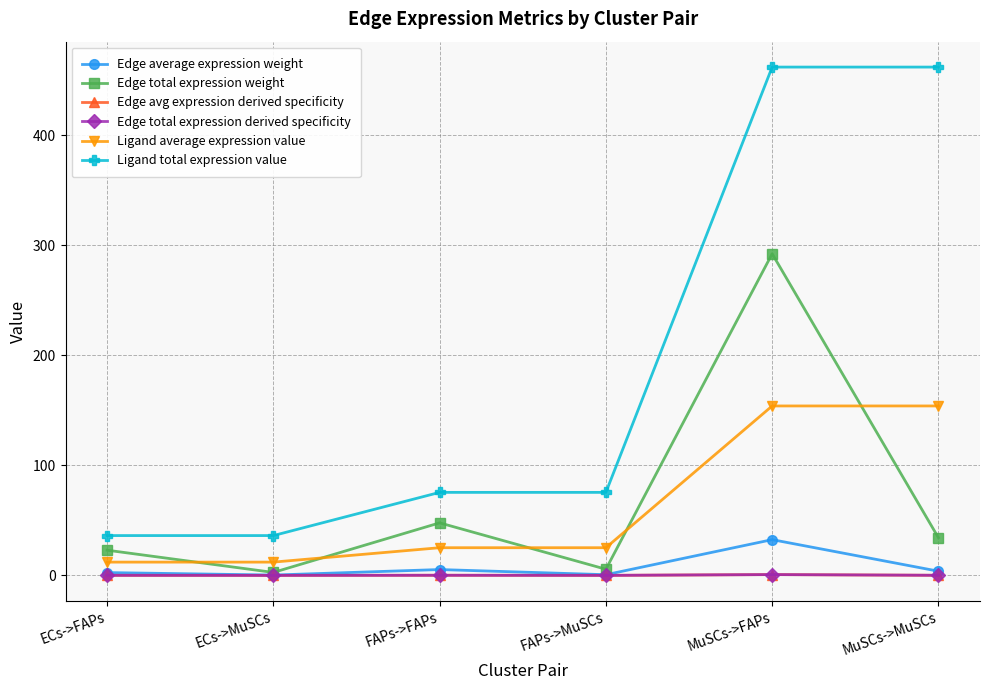

Which category has the lowest value in the Ligand total expression value series?

ECs->FAPs